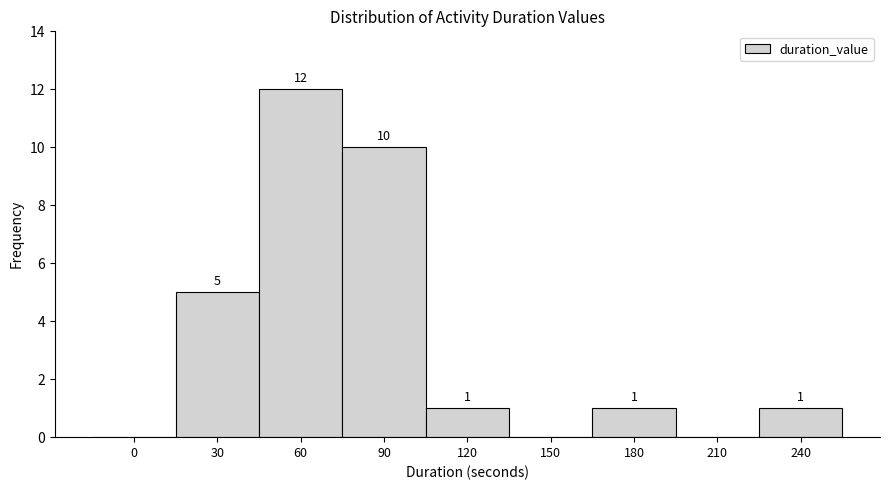

Reading left to right, transcribe all the data shown in this chart.

0=0	30=5	60=12	90=10	120=1	150=0	180=1	210=0	240=1